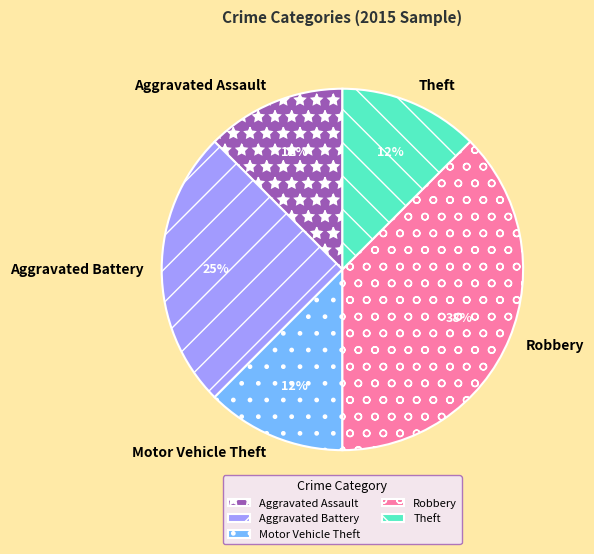

Approximately how many times larger is the value at Aggravated Assault compared to Robbery?

0.3